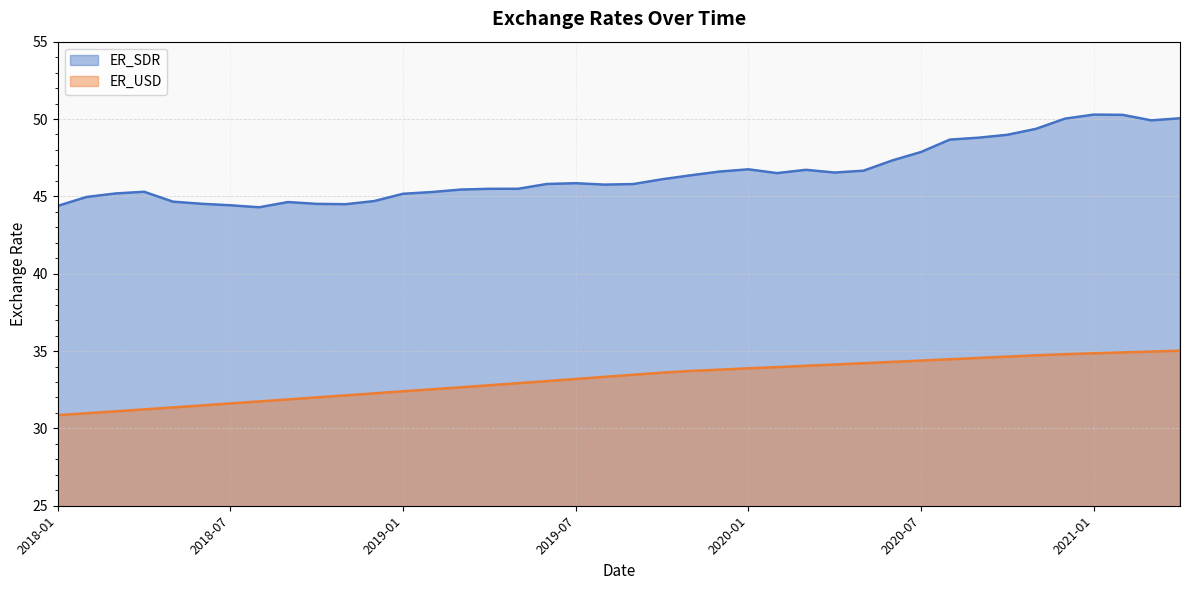

What is the minimum value for ER_SDR?

44.3